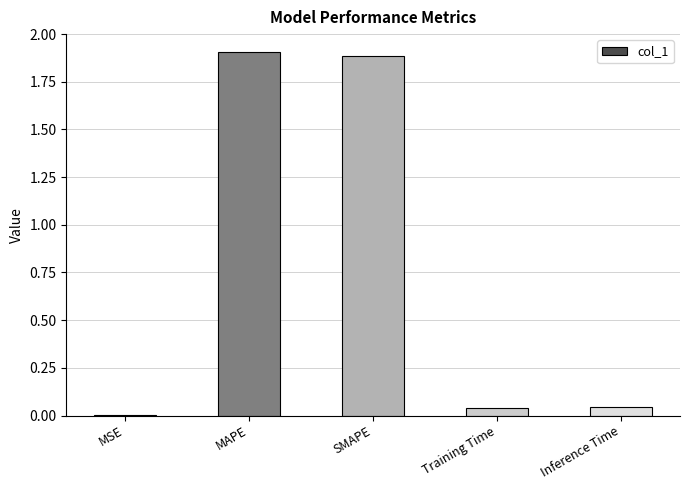

What is the sum of all values?

3.9